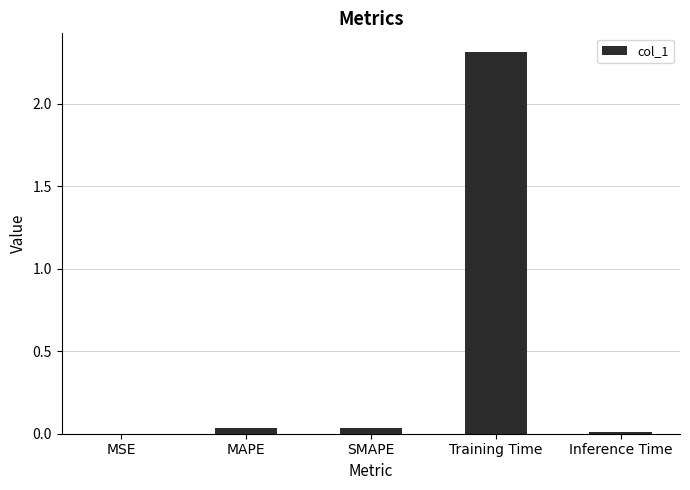

What is the sum of all values?

2.4